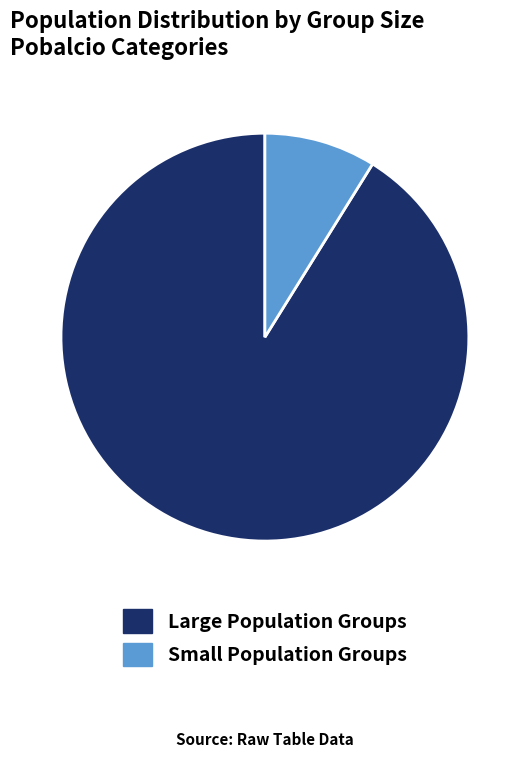

Which slice is the largest?

Large Population Groups